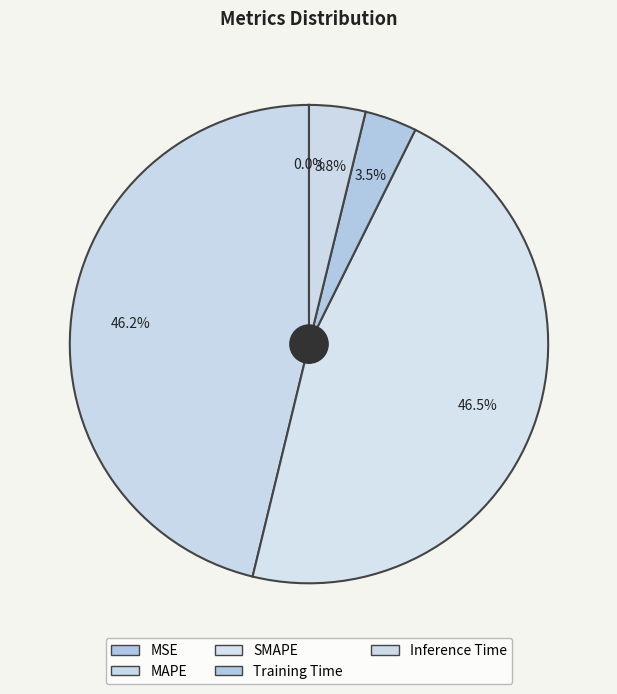

To the nearest percent, what percentage of the pie is SMAPE?

46%